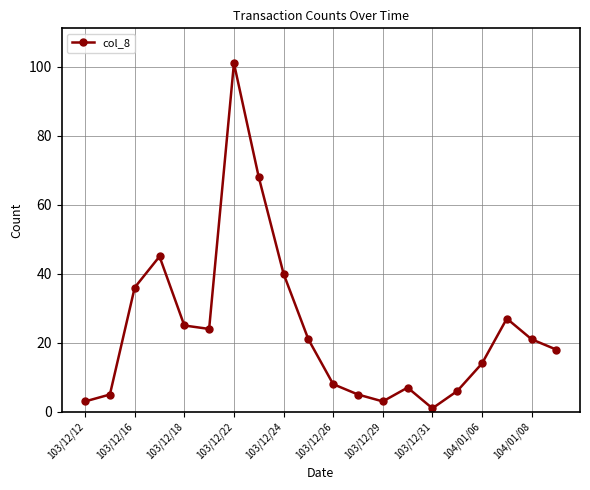

What is the average value?

24